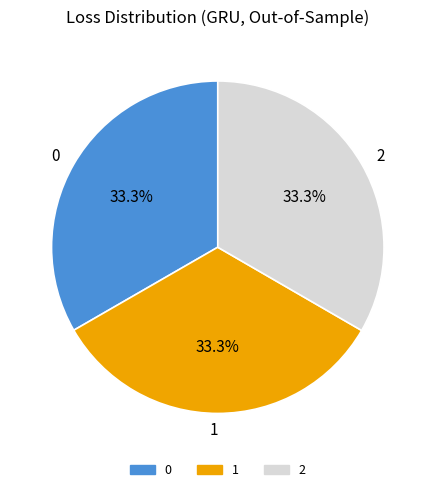

How many segments does this pie chart have?

3